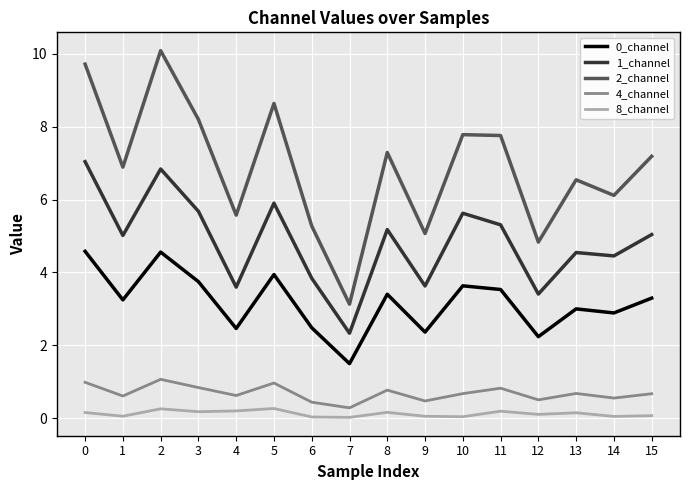

What is the difference between the maximum and minimum values in the 2_channel series?

7.0